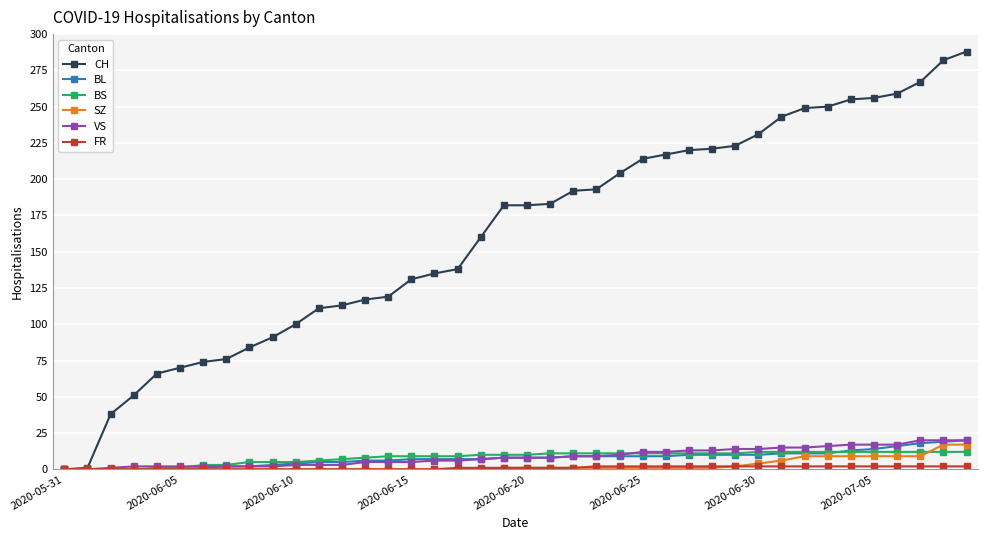

What is the maximum value shown in the chart?

288